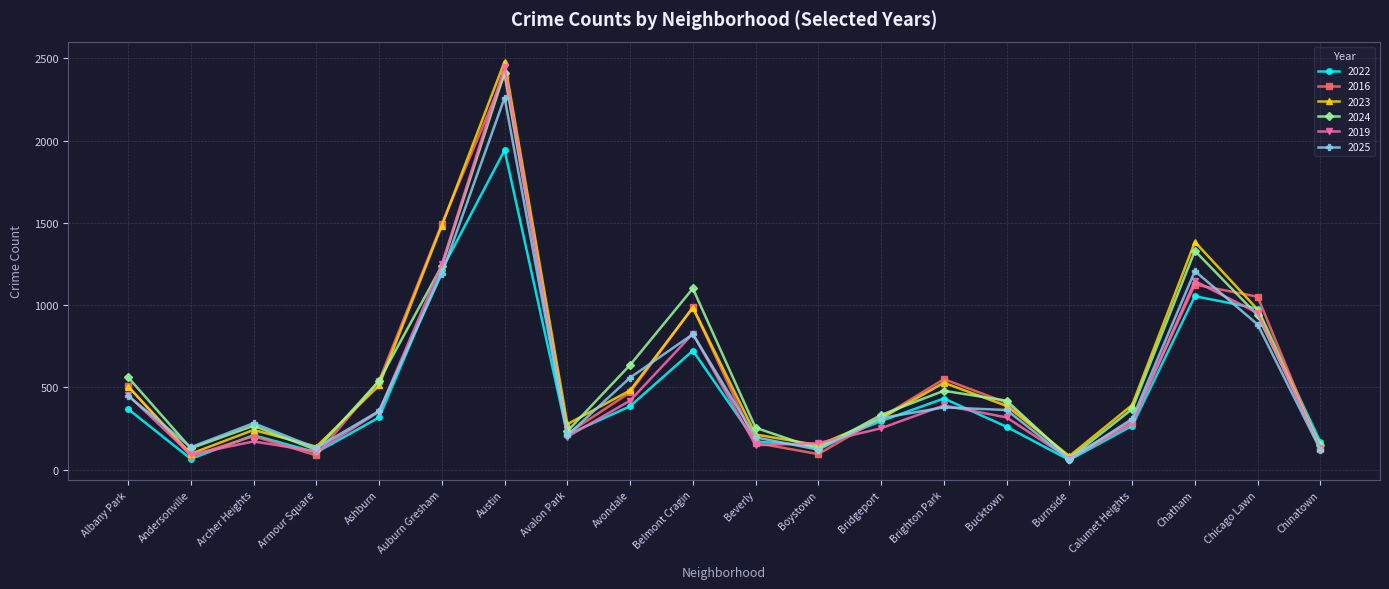

Is the value of 2025 at Bucktown greater than the value of 2016 at Armour Square?

Yes